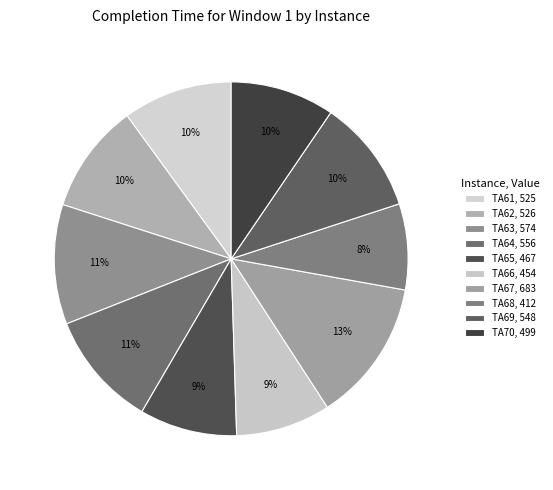

To the nearest percent, what is the difference between the largest and smallest slice percentages?

5%